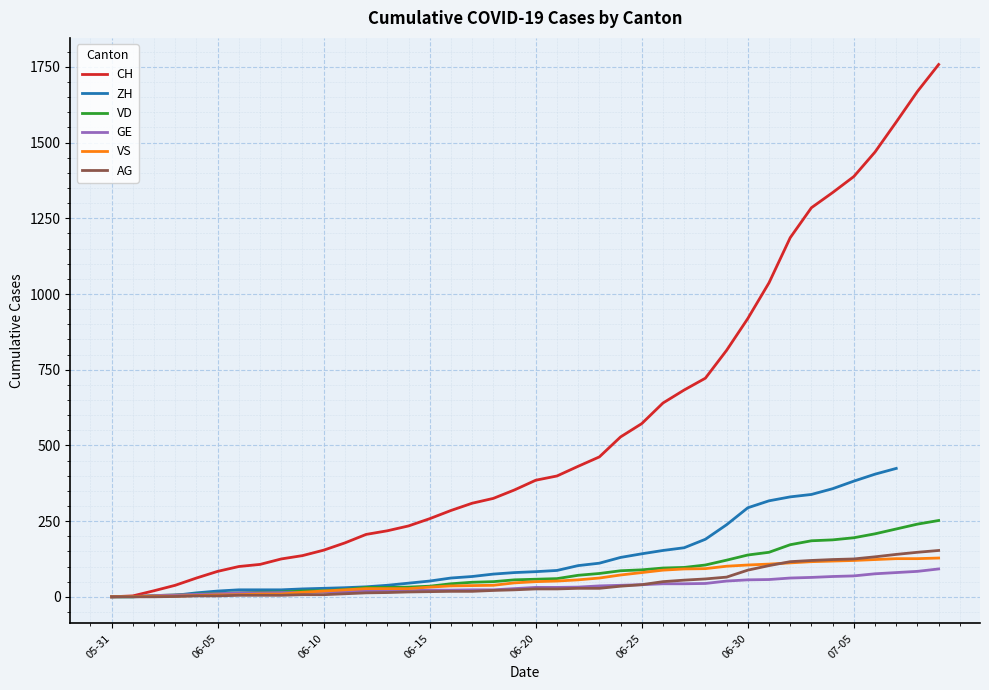

The GE series shows 20.0 at 13. True or false?

True